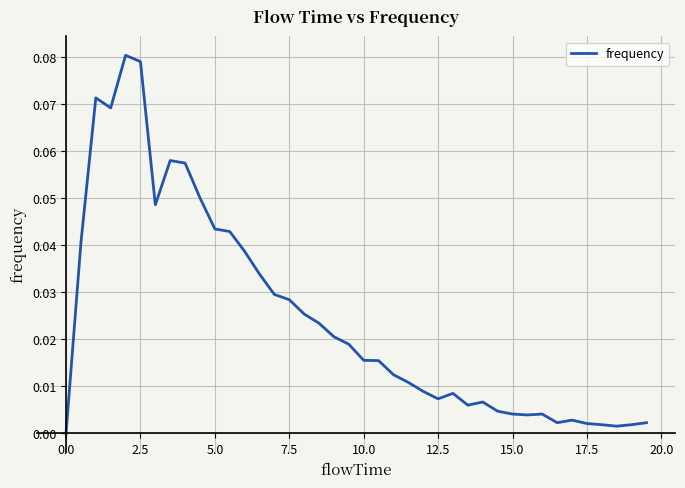

Does the chart have visible grid lines?

Yes